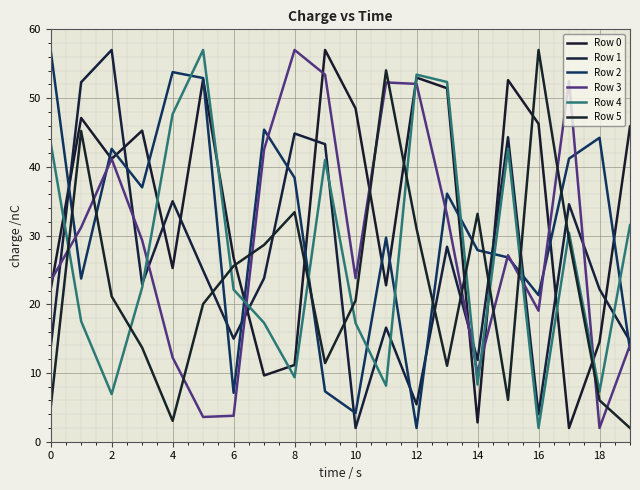

What is the sum of all Row 2 values?

612.1